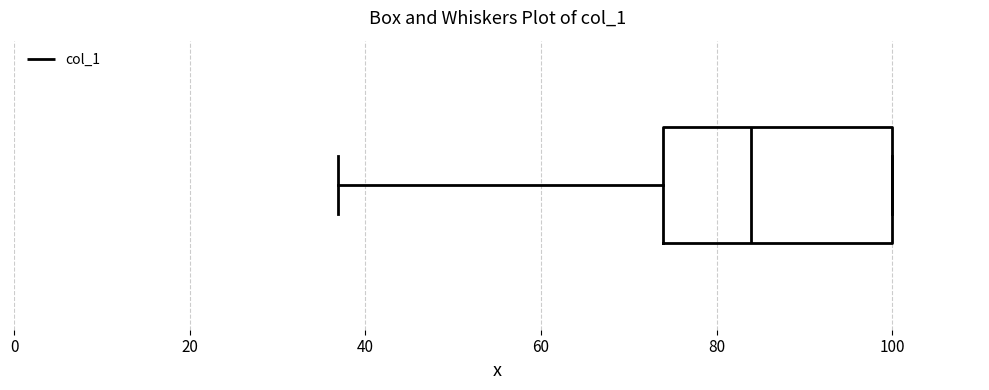

Read this box plot against the x-axis: the position of the median line, the range covered by the box, and the ends of both whiskers. The values are not printed on the chart, so give them approximately, as read against the axis.

median 84, box 74 to 100, whiskers 36 to 100